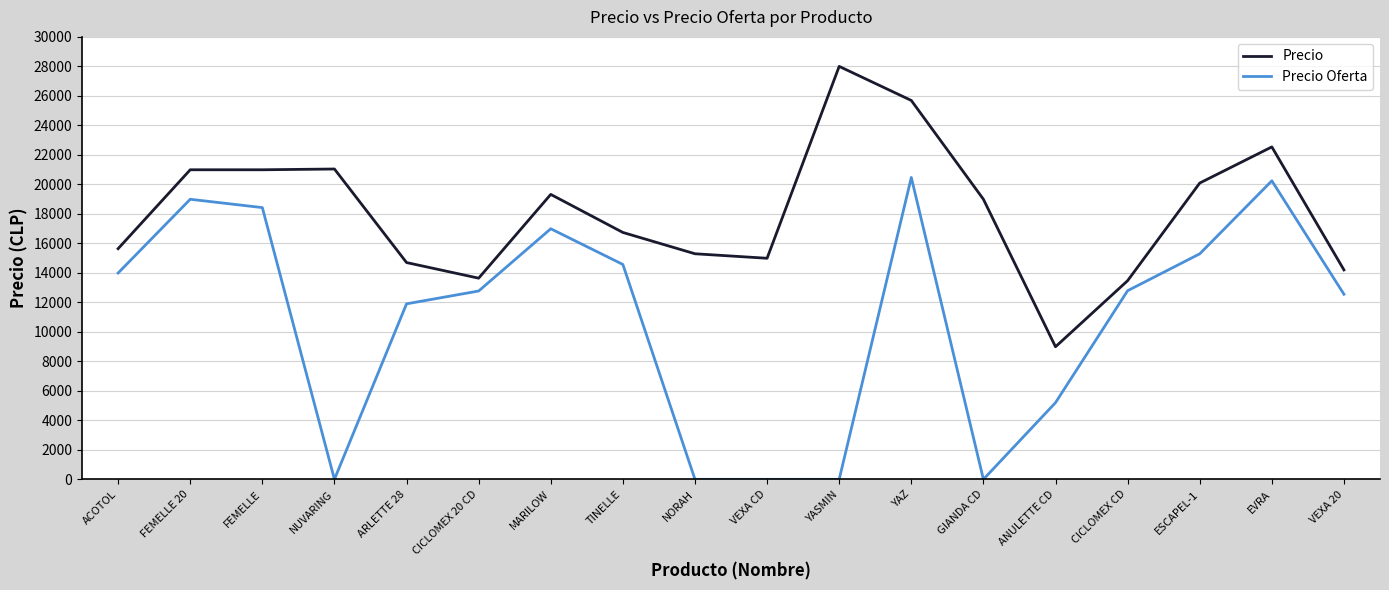

At FEMELLE, list the series in order from smallest to largest.

Precio Oferta, Precio